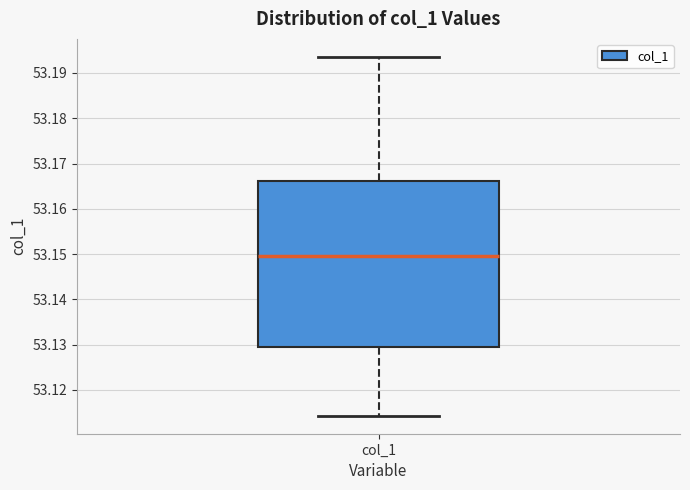

Read this box plot against the y-axis: the position of the median line, the range covered by the box, and the ends of both whiskers. The values are not printed on the chart, so give them approximately, as read against the axis.

median 53.150, box 53.129 to 53.166, whiskers 53.114 to 53.194